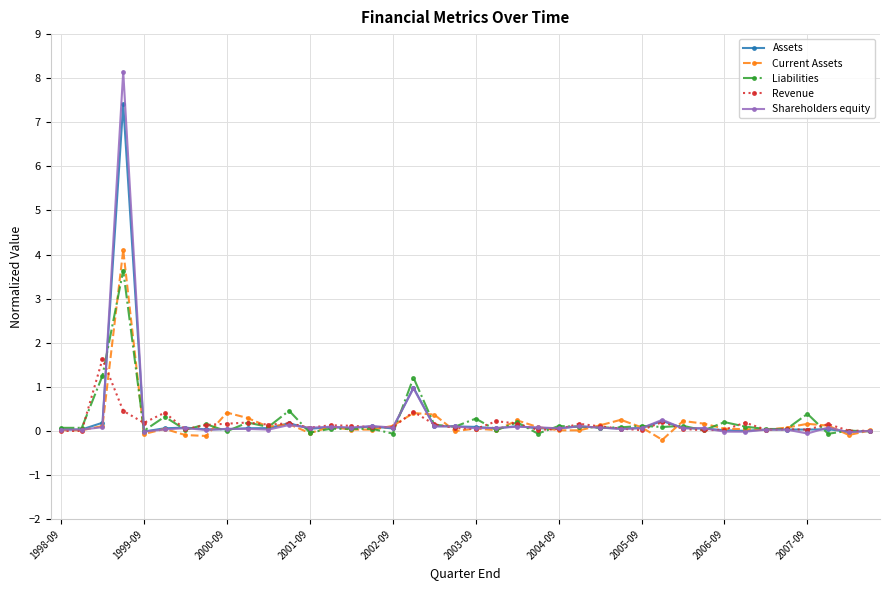

Which series has the widest spread of values?

Shareholders equity